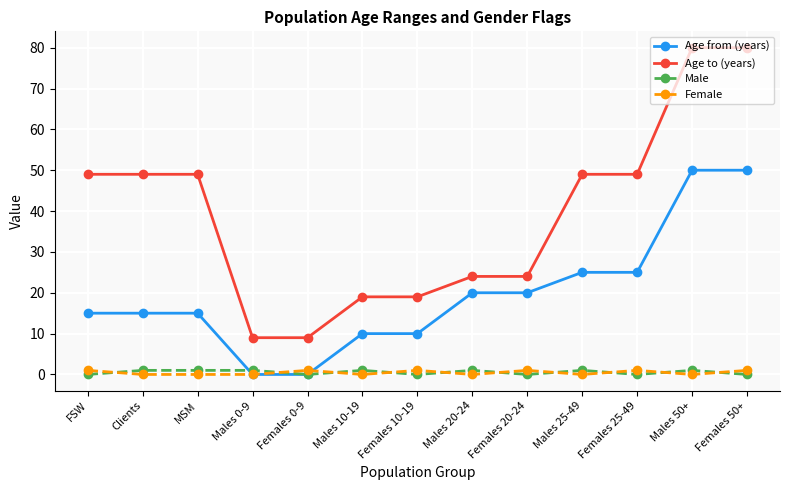

True or false: Age to (years) has a value of 31 at Females 25-49.

False